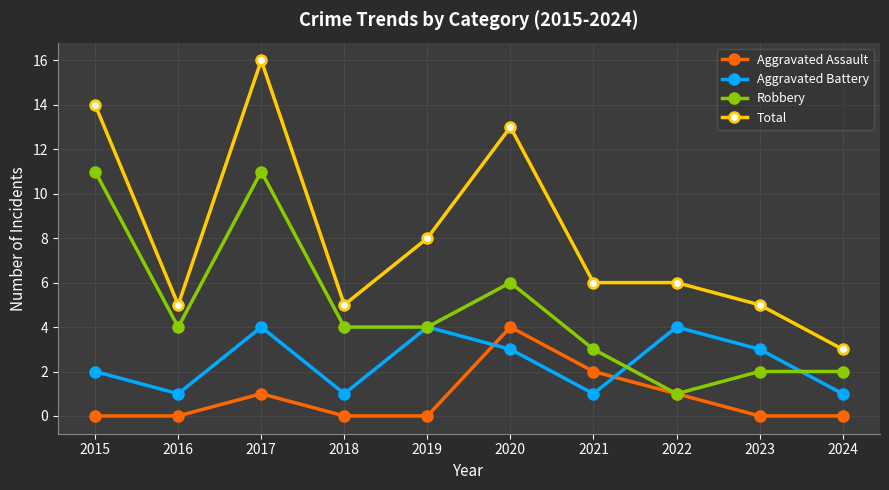

The Aggravated Assault series shows 0 at 2022. True or false?

False